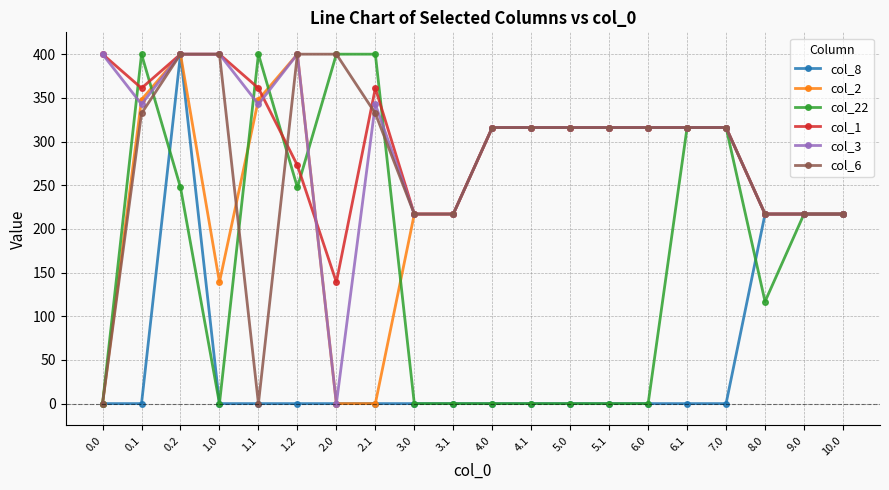

Where is the first local minimum for col_3?

0.1